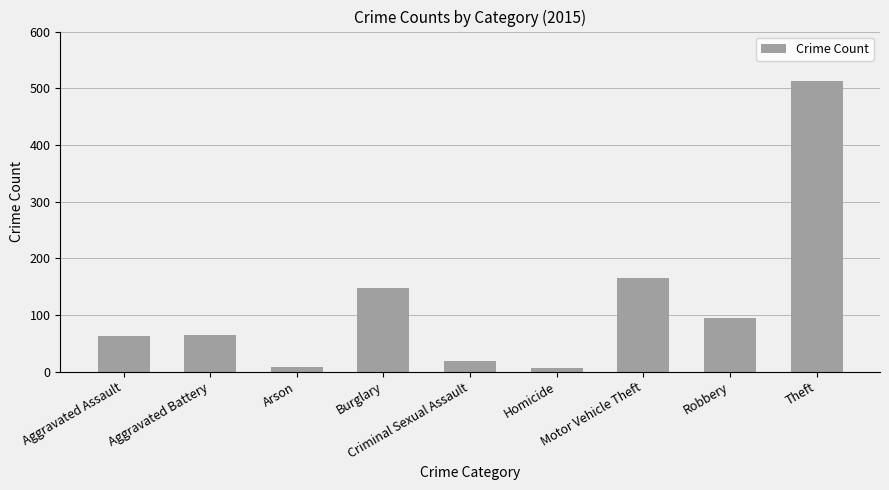

Does the chart contain stacked bars?

No